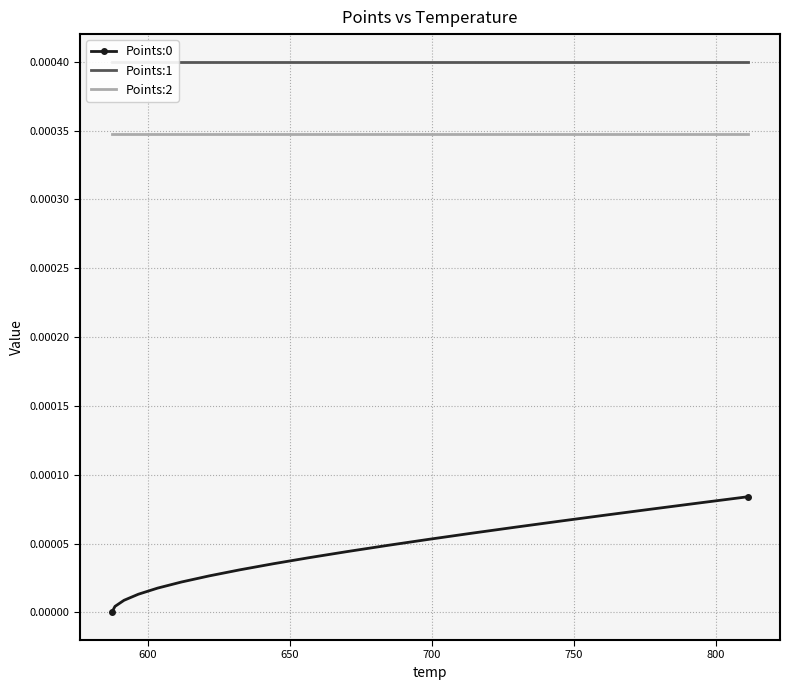

True or false: Points:2 and Points:0 intersect in this chart.

False